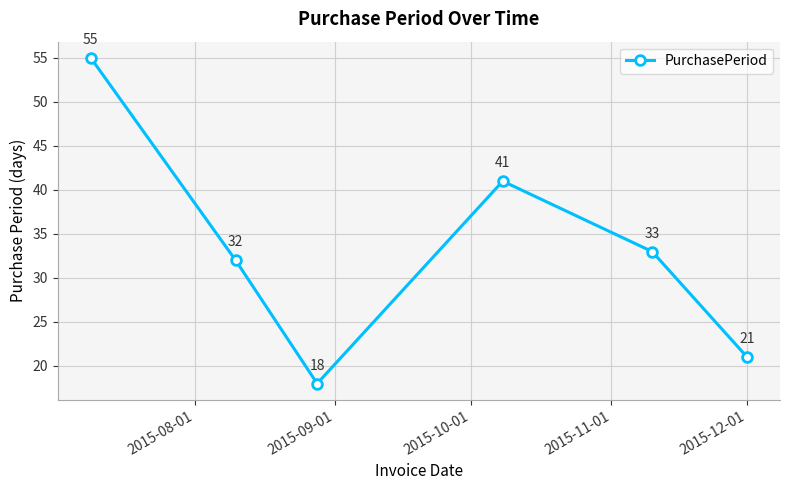

What is the value of the 5th point from the left?

33